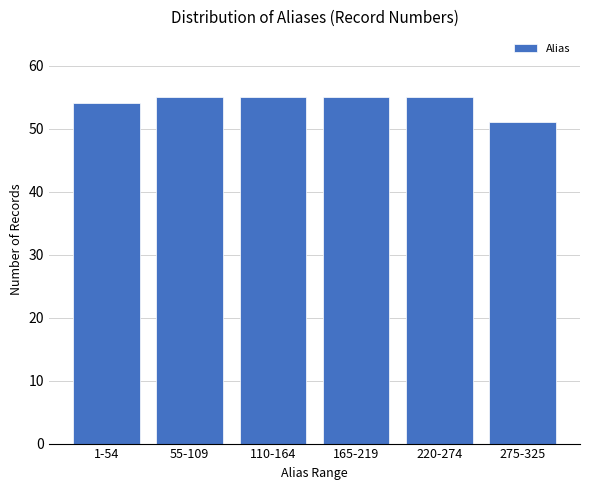

Reading left to right, transcribe all the data shown in this chart.

1-54=54	55-109=55	110-164=55	165-219=55	220-274=55	275-325=51